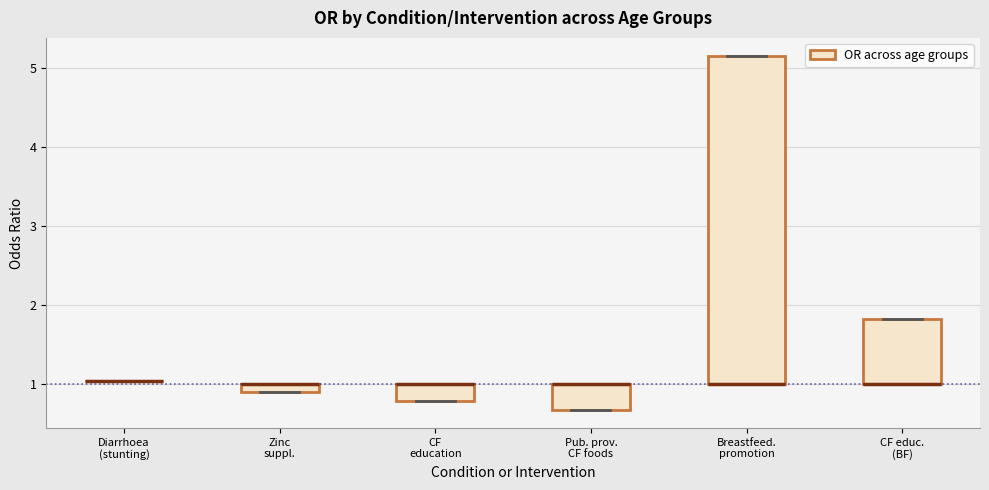

Which box is the tallest, from its lower edge to its upper edge?

Breastfeed. promotion